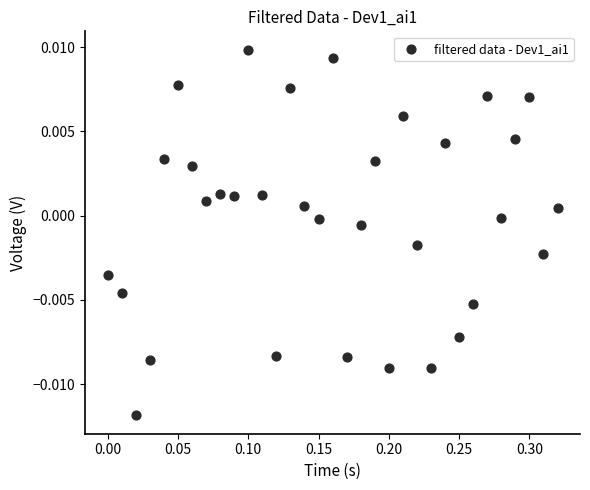

What is the range of X values (max minus min)?

0.3